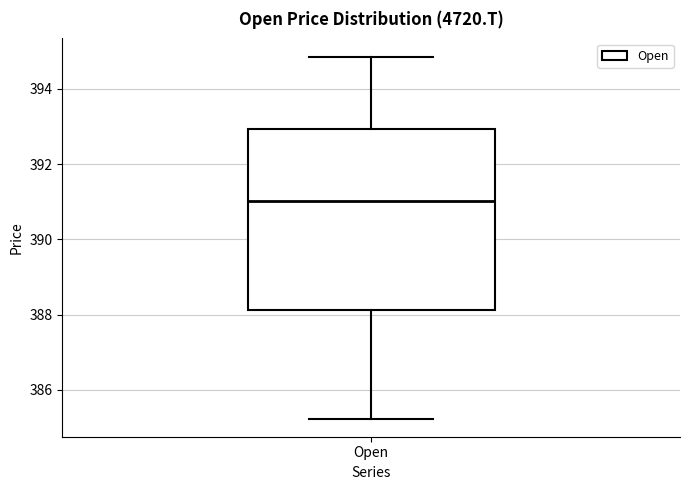

Read this box plot against the y-axis: the position of the median line, the range covered by the box, and the ends of both whiskers. The values are not printed on the chart, so give them approximately, as read against the axis.

median 391.0, box 388.2 to 393.0, whiskers 385.2 to 394.8